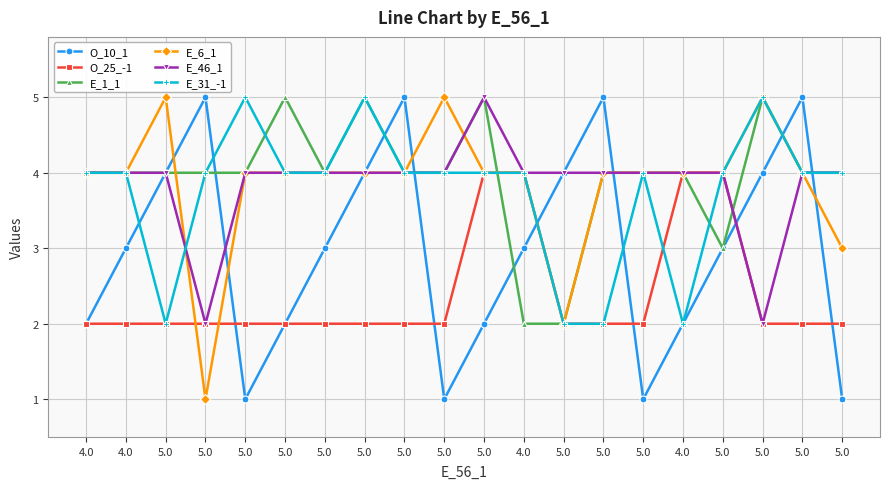

What is the maximum value for E_31_-1?

5